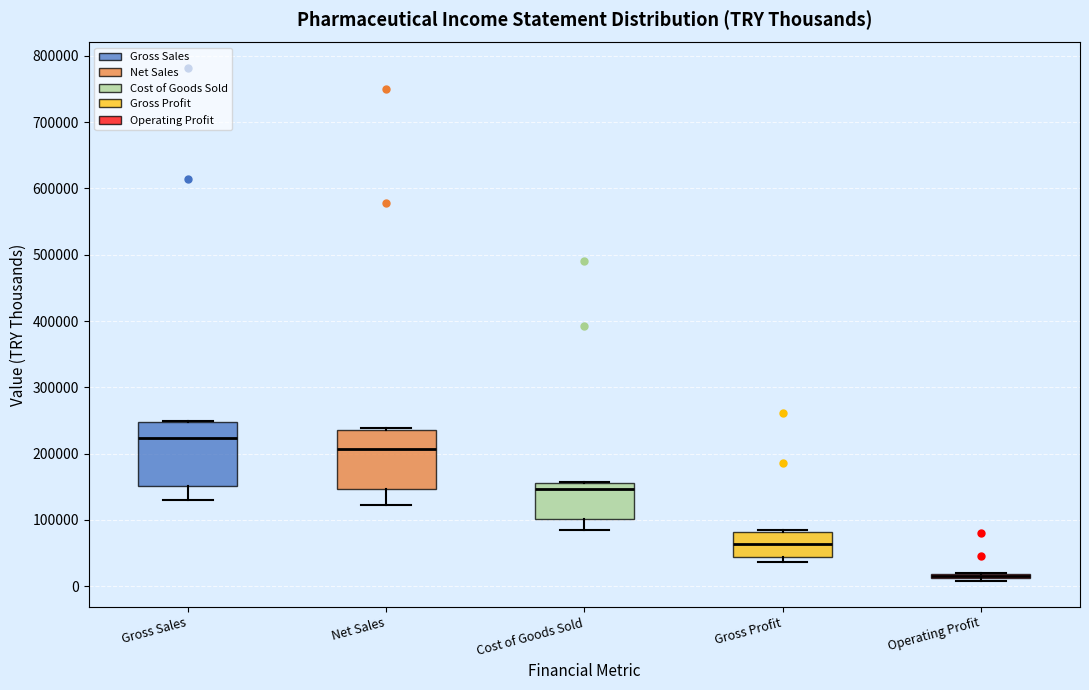

Where is the upper edge of the box for Gross Profit on the y-axis? The values are not printed on the chart, so give them approximately, as read against the axis.

80000